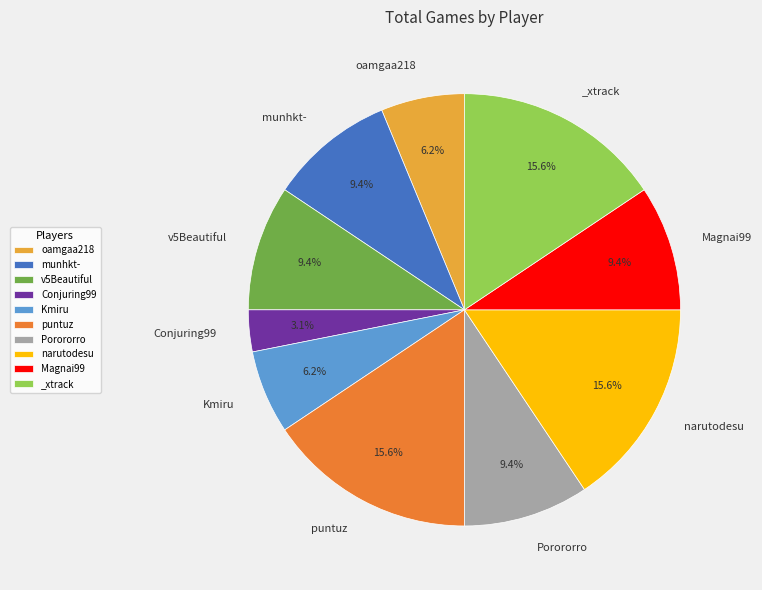

What is the smallest slice in the pie chart?

Conjuring99